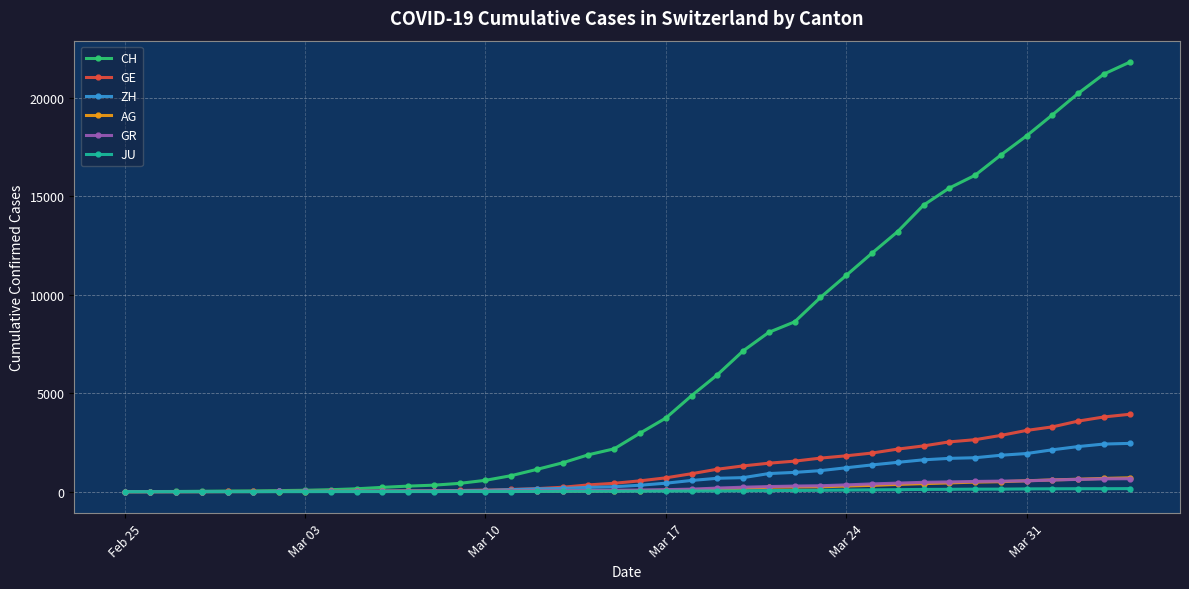

Which series has the largest range (max minus min)?

CH